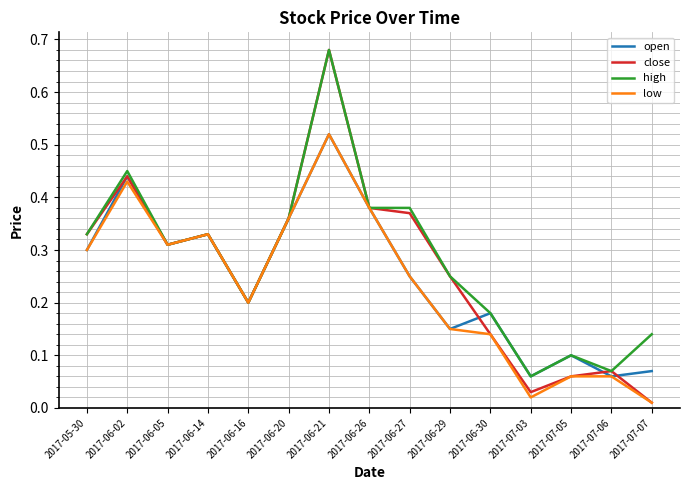

What position from the right is 2017-07-03?

4